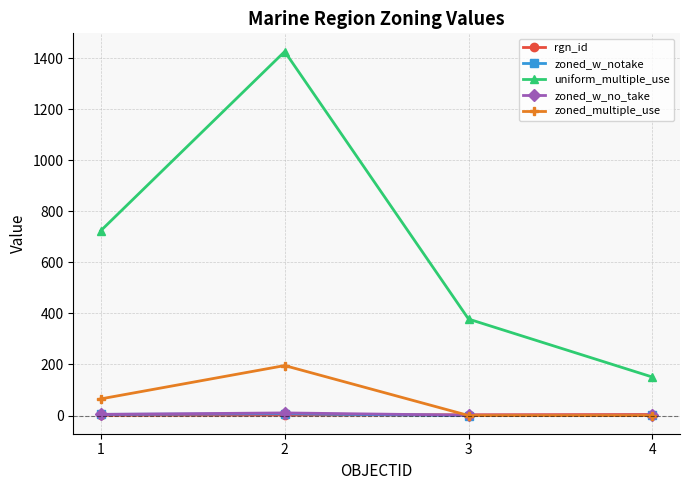

True or false: zoned_multiple_use and uniform_multiple_use intersect in this chart.

False